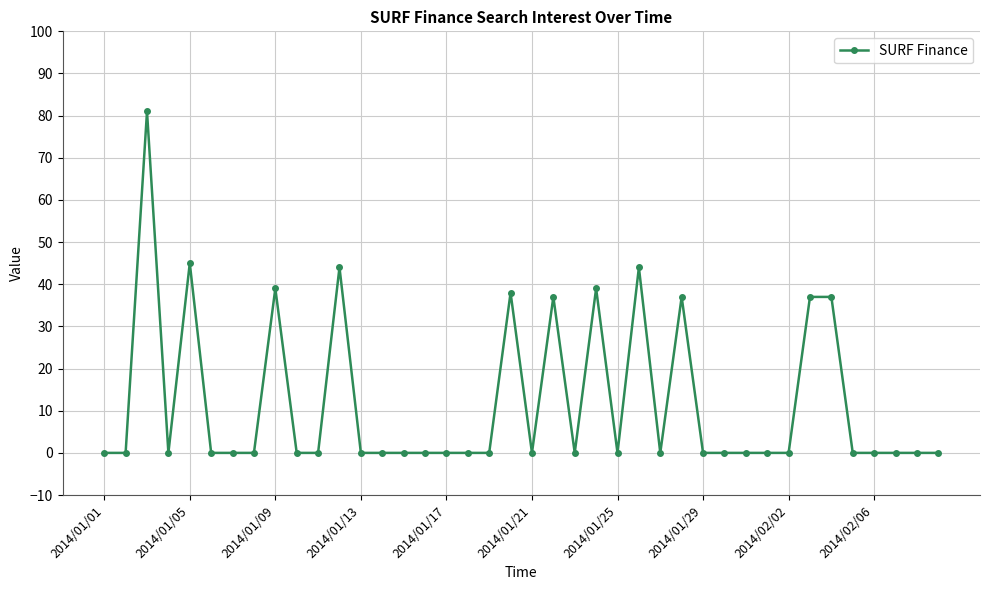

What is the sum of all values?

478